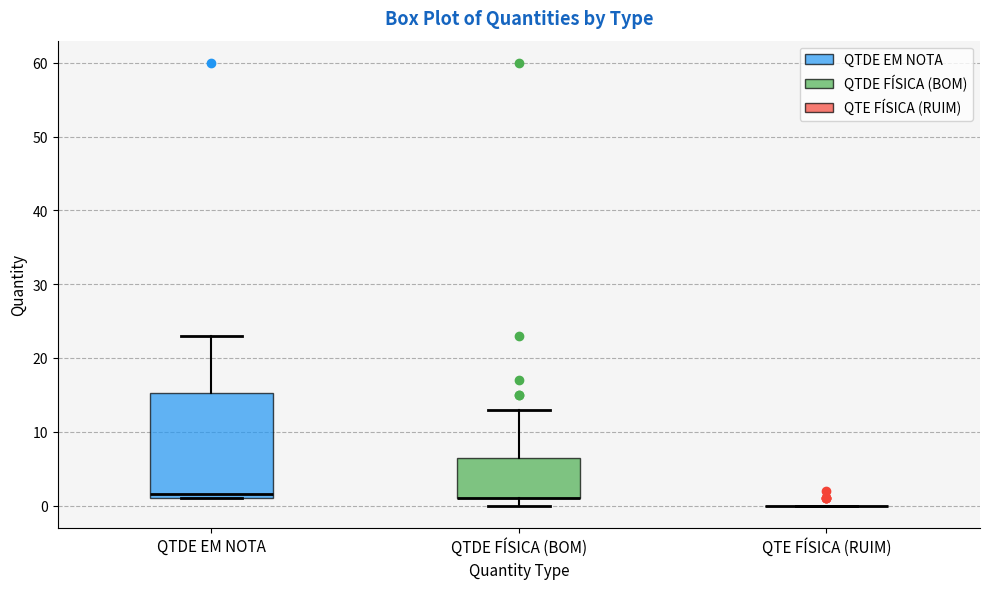

Reading left to right, transcribe this box plot: for each box, give where its median line is, the range the box spans, and where its two whiskers end, as read against the y-axis. The values are not printed on the chart, so give them approximately, as read against the axis.

QTDE EM NOTA: median 2, box 1 to 15, whiskers 1 to 23
QTDE FÍSICA (BOM): median 1 (drawn on the box's lower edge), box 1 to 7, whiskers 0 to 13
QTE FÍSICA (RUIM): box collapsed to a line at 0, whiskers 0 to 0